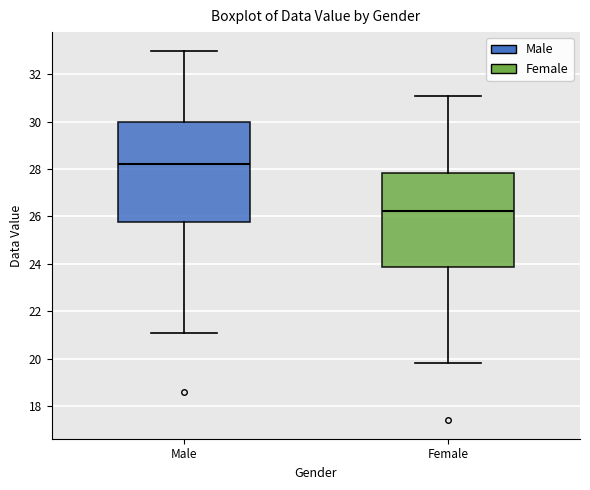

Where is the upper edge of the box for Male on the y-axis? The values are not printed on the chart, so give them approximately, as read against the axis.

30.0